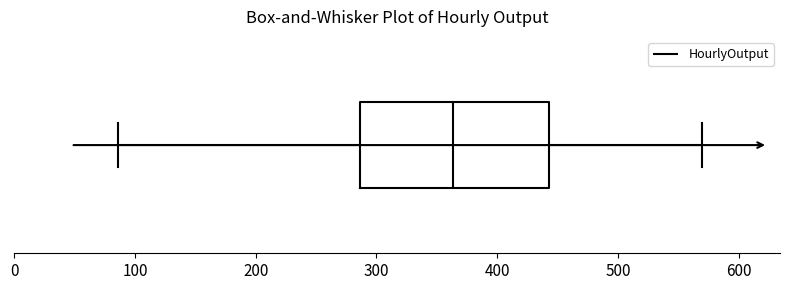

Transcribe this box plot: give where the median line is, the range the box spans, and where the two whiskers end, as read against the x-axis. The values are not printed on the chart, so give them approximately, as read against the axis.

median 360, box 290 to 440, whiskers 90 to 570